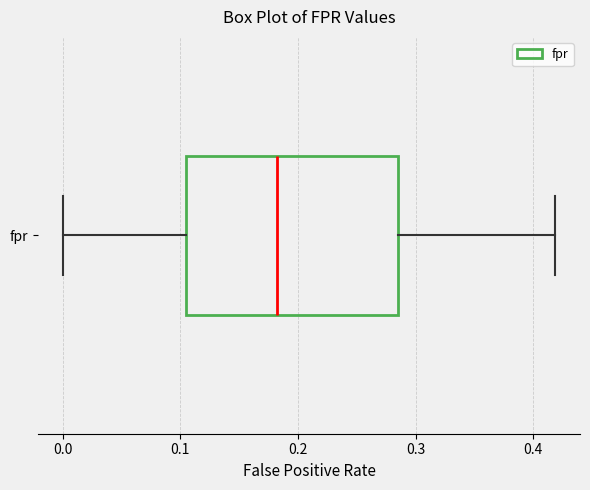

Read this box plot against the x-axis: the position of the median line, the range covered by the box, and the ends of both whiskers. The values are not printed on the chart, so give them approximately, as read against the axis.

median 0.18, box 0.10 to 0.29, whiskers 0.00 to 0.42